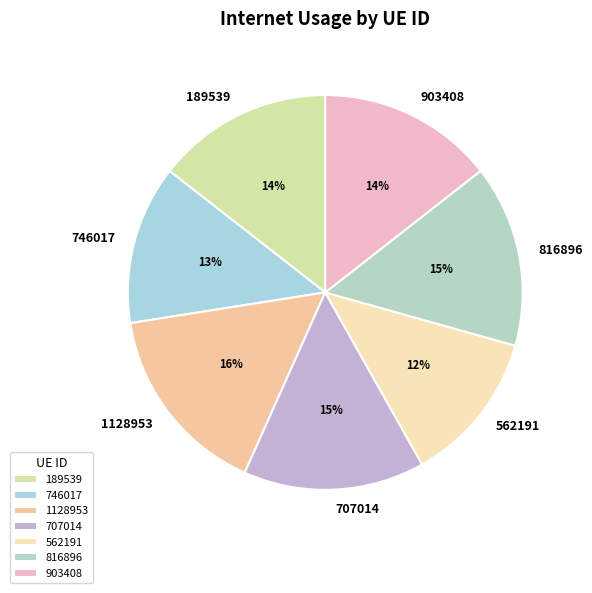

To the nearest percent, what percentage of the pie is 562191?

12%